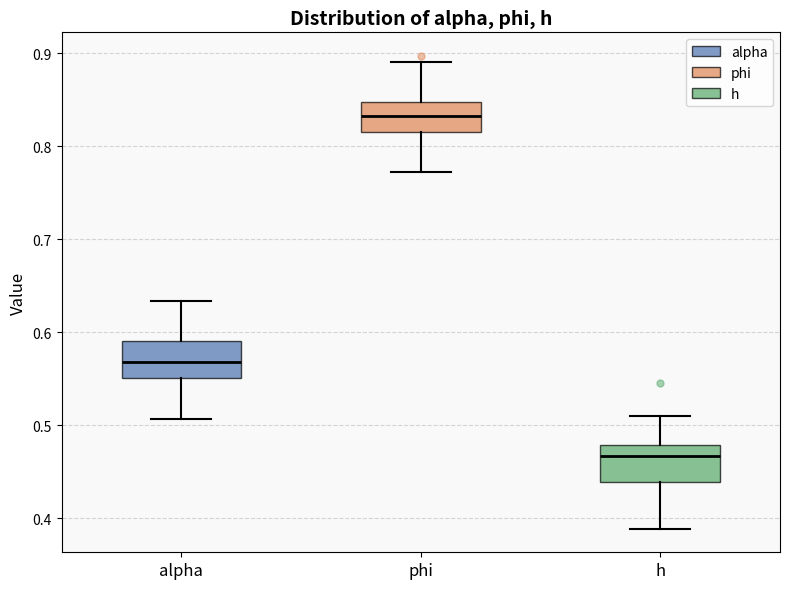

Reading left to right, transcribe this box plot: for each box, give where its median line is, the range the box spans, and where its two whiskers end, as read against the y-axis. The values are not printed on the chart, so give them approximately, as read against the axis.

alpha: median 0.57, box 0.55 to 0.59, whiskers 0.51 to 0.63
phi: median 0.83, box 0.82 to 0.85, whiskers 0.77 to 0.89
h: median 0.47, box 0.44 to 0.48, whiskers 0.39 to 0.51